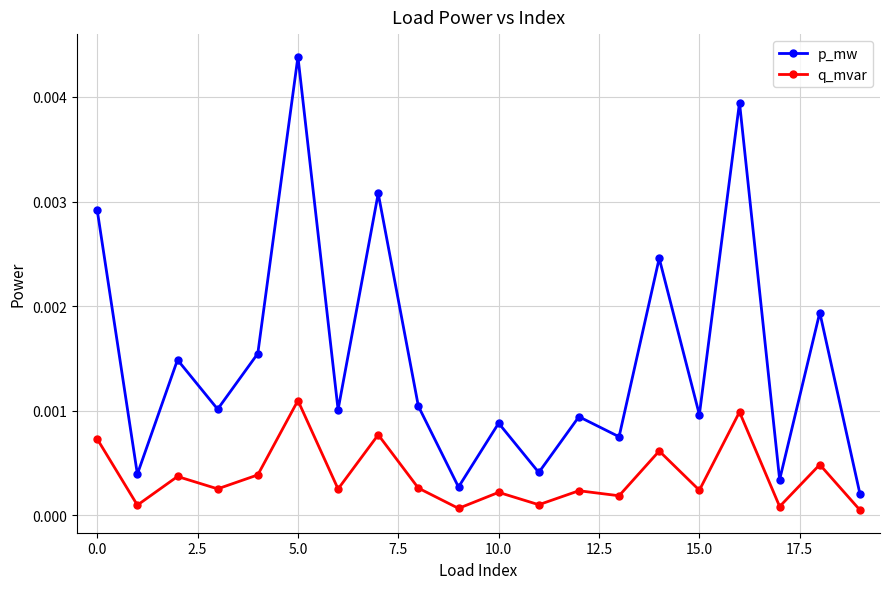

List the series in order of their overall mean, lowest first.

q_mvar, p_mw